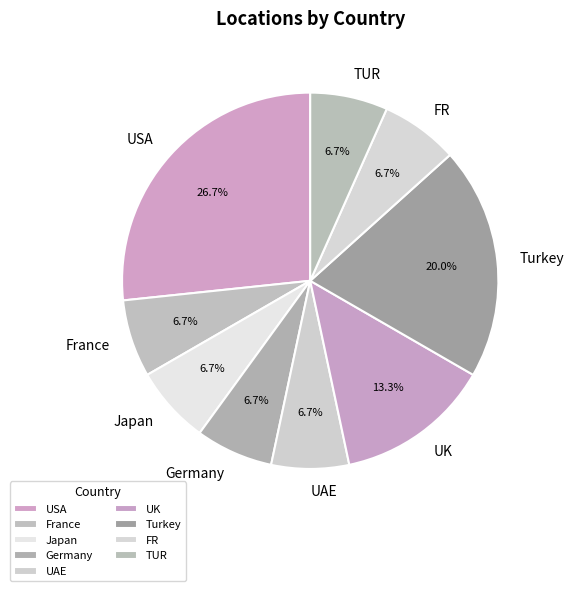

To the nearest percent, what is the average slice percentage?

11%